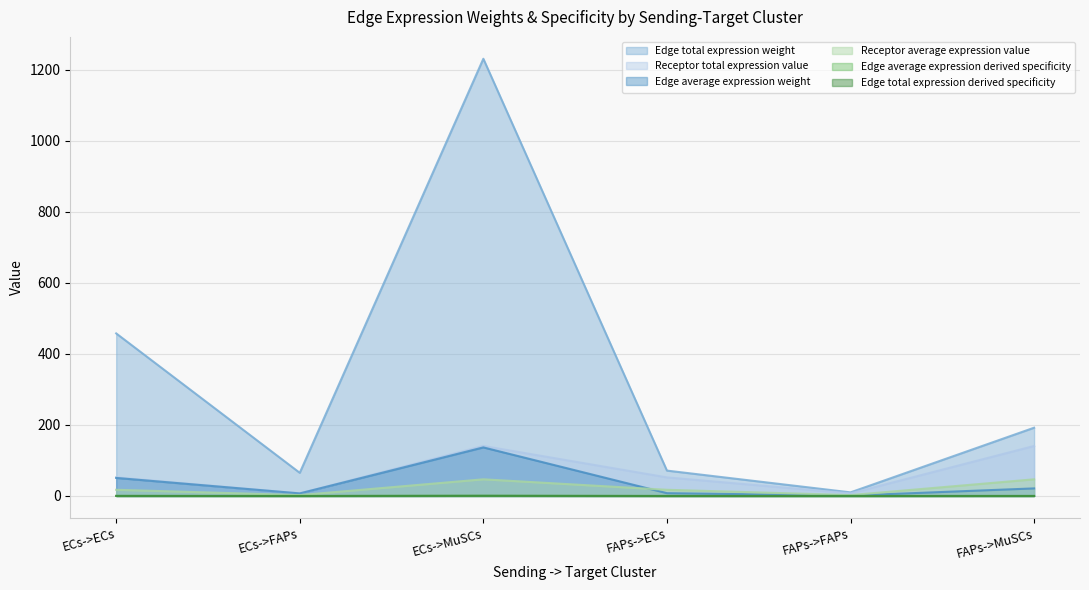

How many interior local peaks does the Receptor average expression value series have?

1